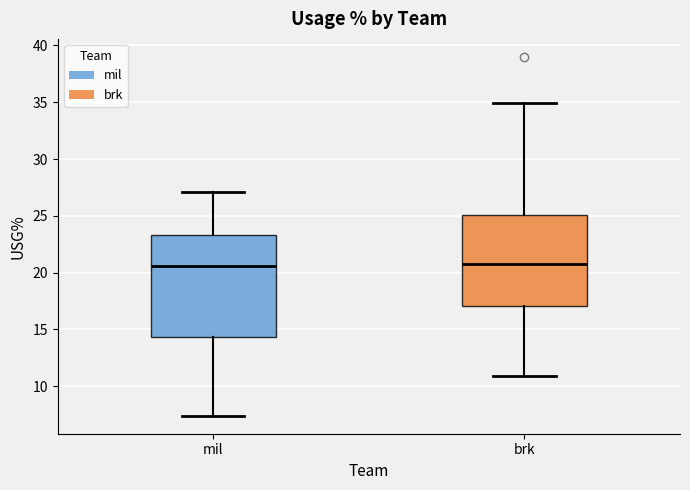

Which box is the tallest, from its lower edge to its upper edge?

mil